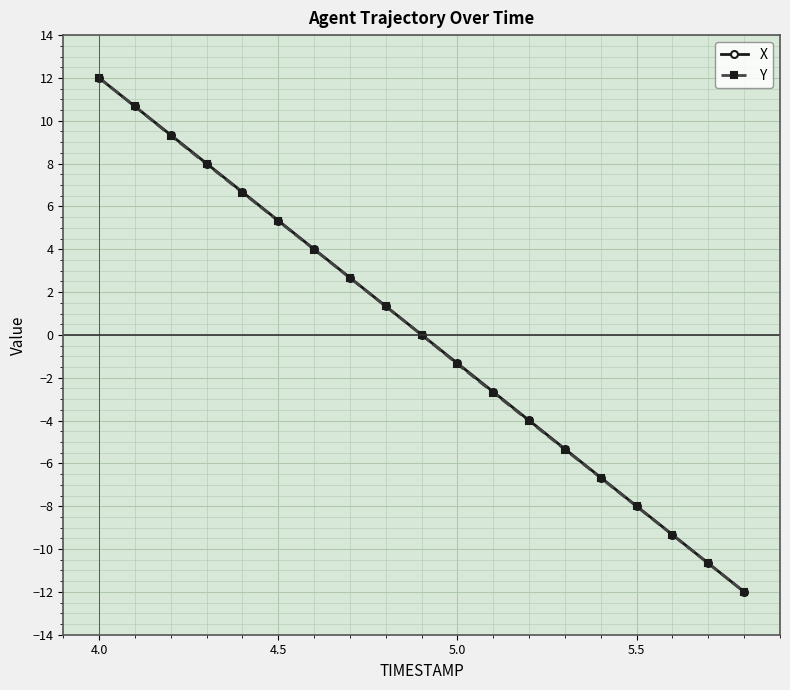

What is the greatest value displayed?

12.0